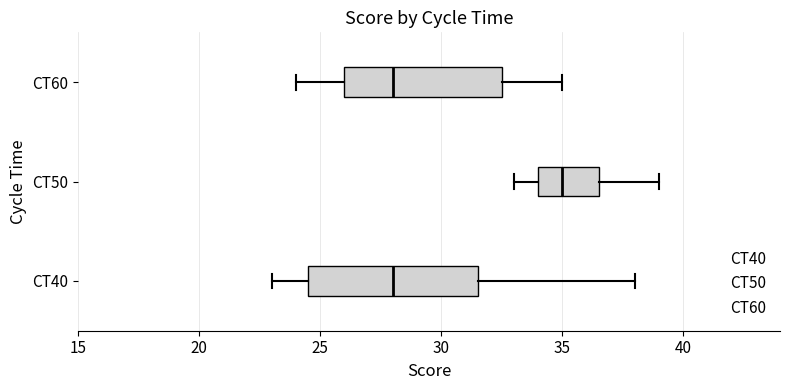

Reading bottom to top, transcribe this box plot: for each box, give where its median line is, the range the box spans, and where its two whiskers end, as read against the x-axis. The values are not printed on the chart, so give them approximately, as read against the axis.

CT40: median 28.0, box 24.5 to 31.5, whiskers 23.0 to 38.0
CT50: median 35.0, box 34.0 to 36.5, whiskers 33.0 to 39.0
CT60: median 28.0, box 26.0 to 32.5, whiskers 24.0 to 35.0